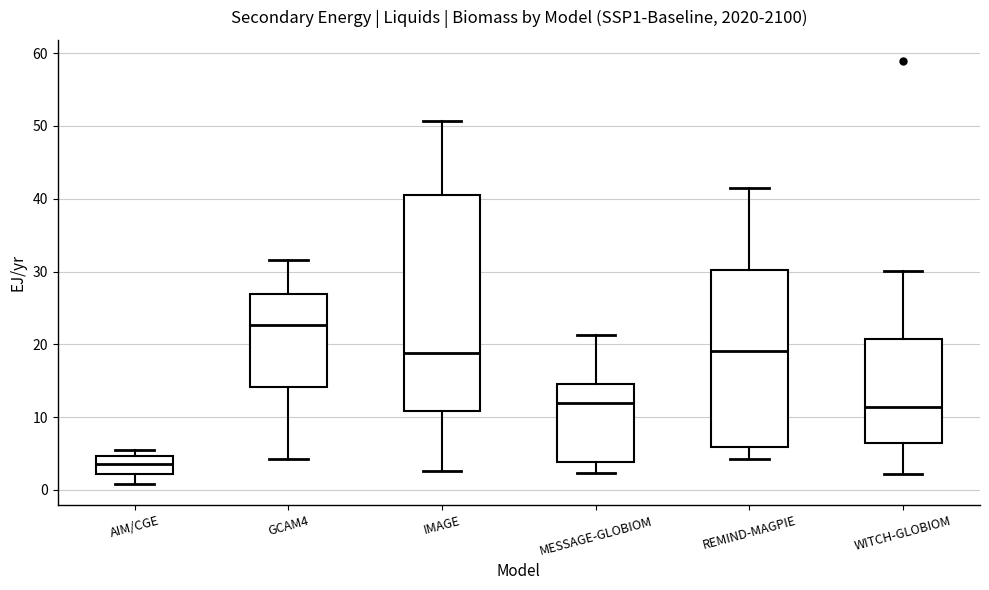

Comparing the boxes themselves (not the whiskers), which one is the tallest?

IMAGE